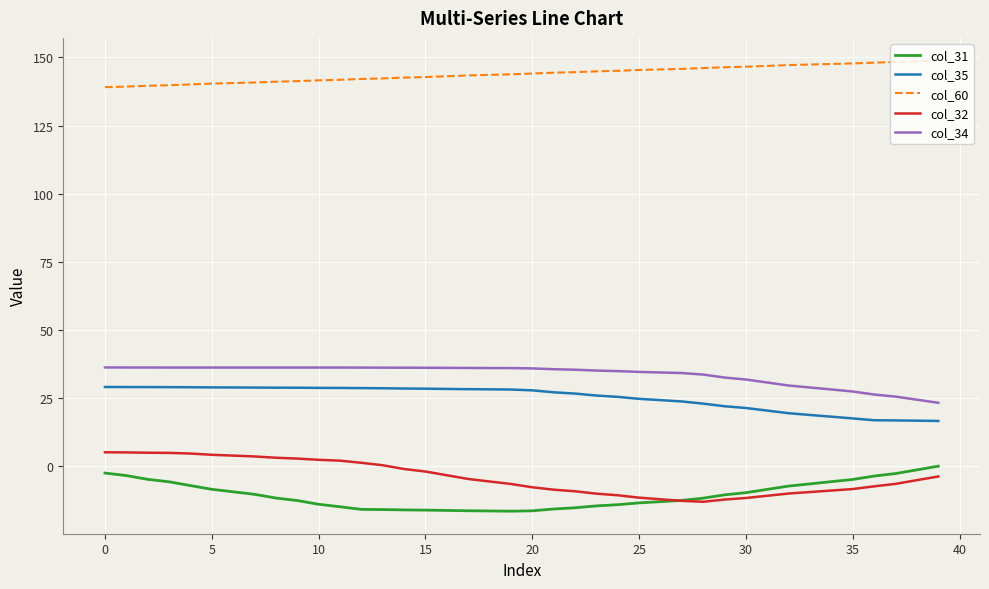

What is the sum of all col_34 values?

1347.9